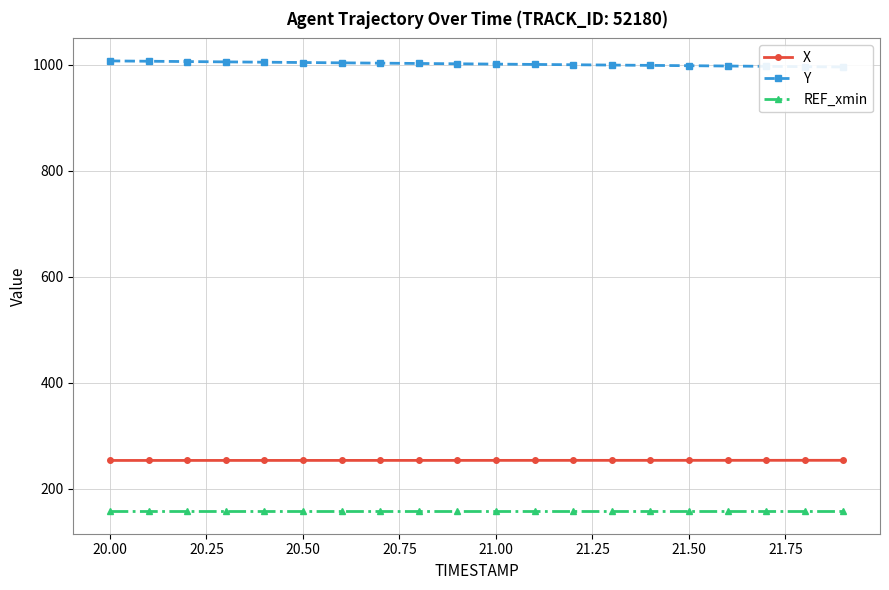

True or false: Y and REF_xmin cross at least once.

False